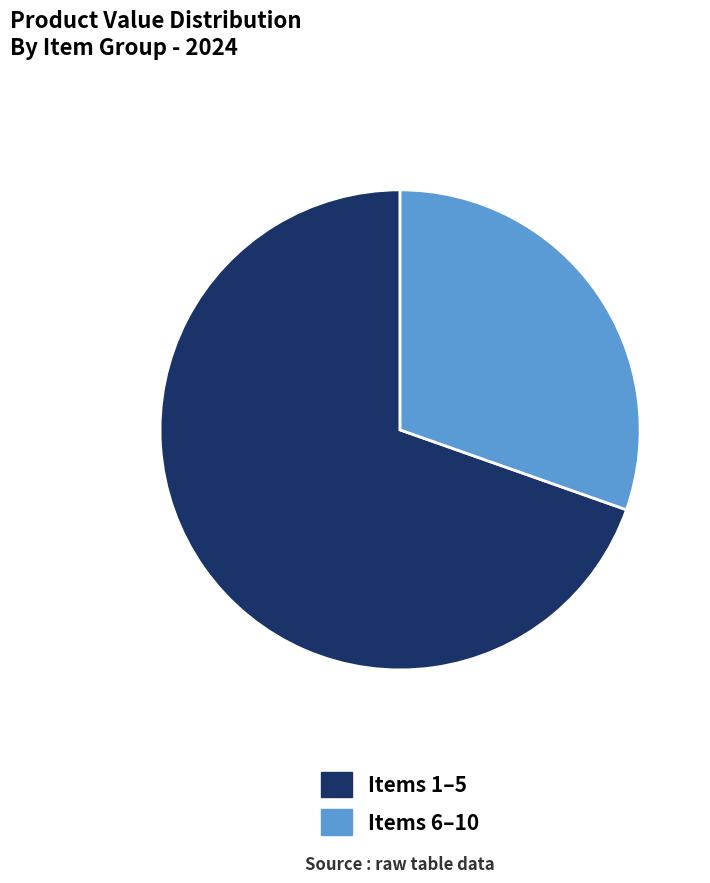

Is there a majority slice in this chart?

Yes